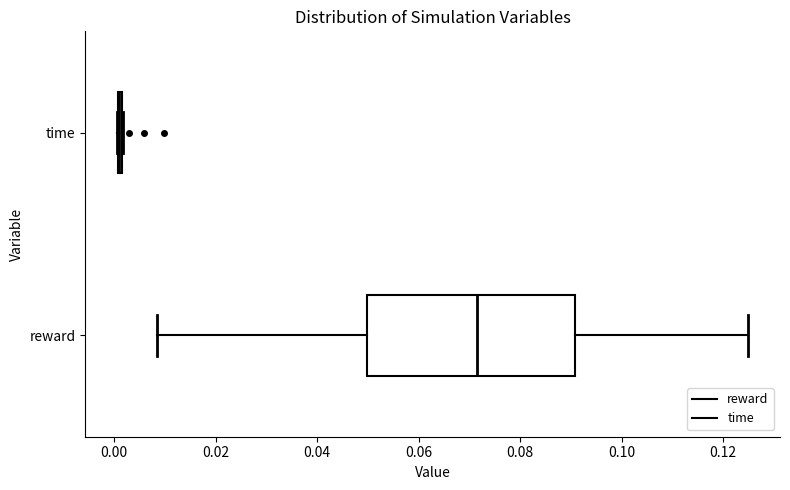

Comparing the boxes themselves (not the whiskers), which one is the widest?

reward